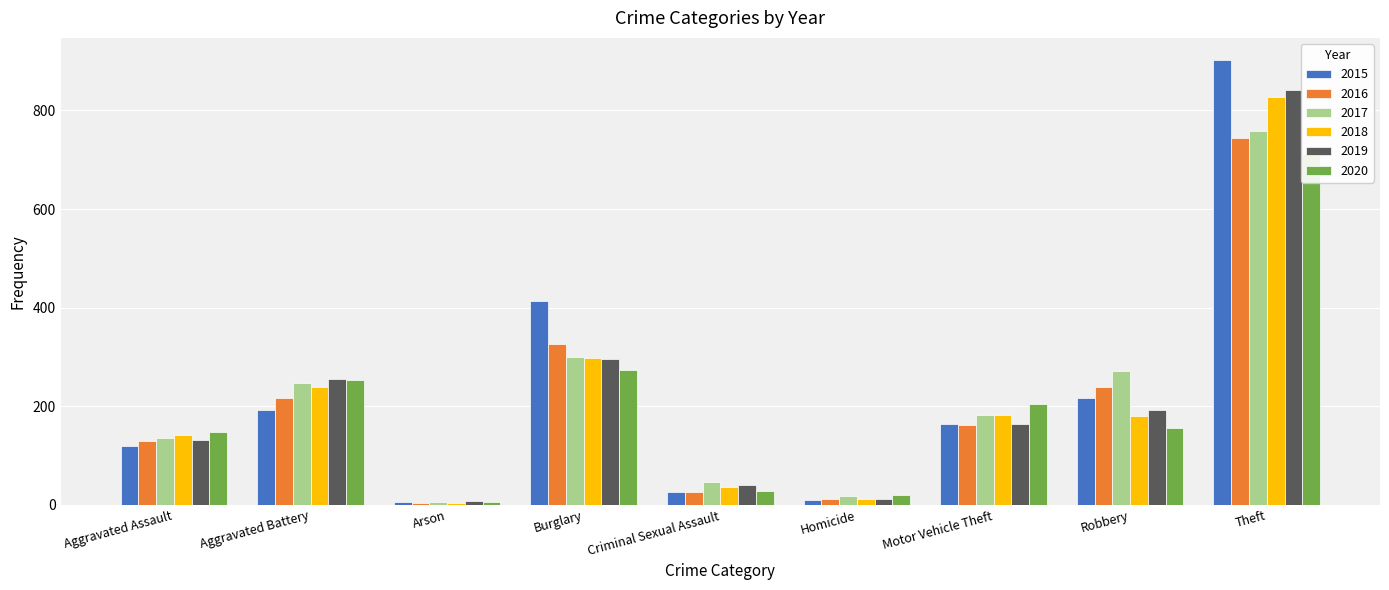

Between Homicide and Theft, which series saw the biggest shift?

2015